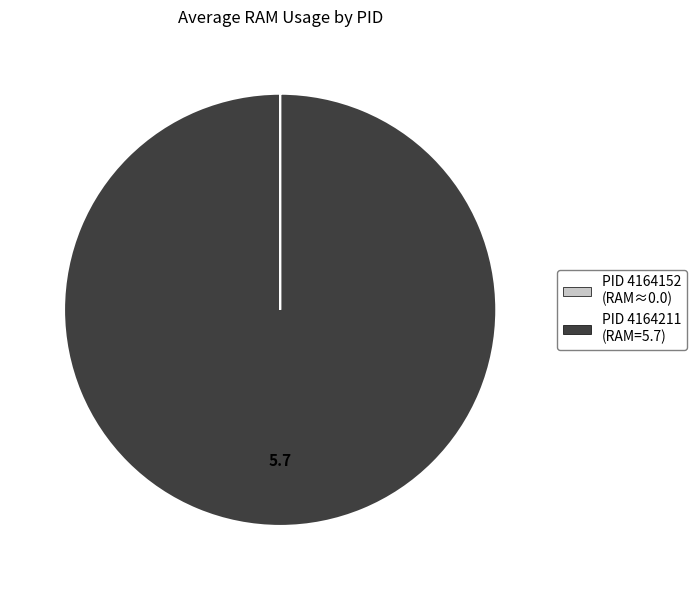

Is there a majority slice in this chart?

Yes